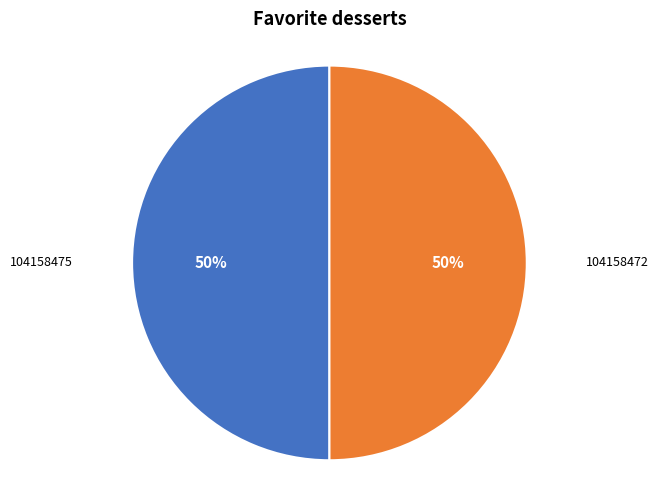

To the nearest percent, what is the average slice percentage?

50%